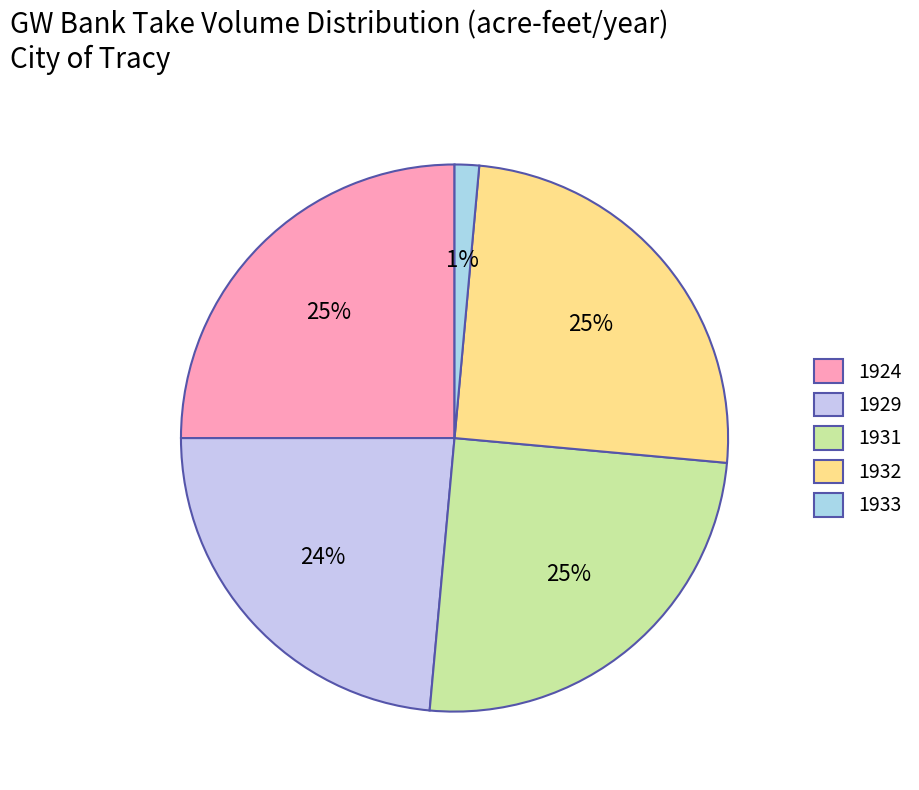

Is 1932 the majority of the pie?

No